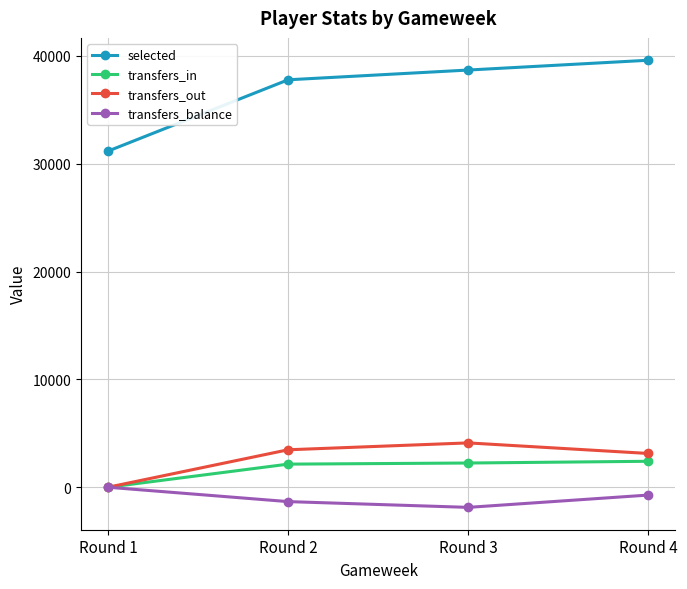

Rank the series by their maximum value, from highest to lowest.

selected, transfers_out, transfers_in, transfers_balance